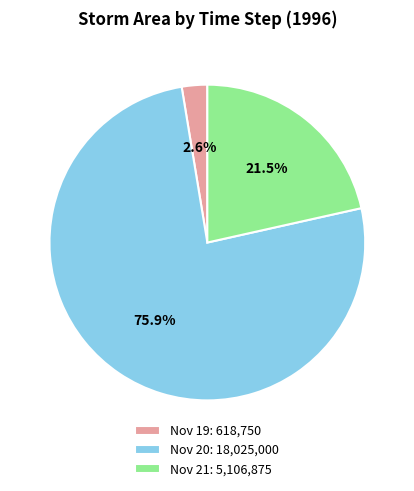

Rank the categories by value from highest to lowest.

Nov 20: 18,025,000, Nov 21: 5,106,875, Nov 19: 618,750